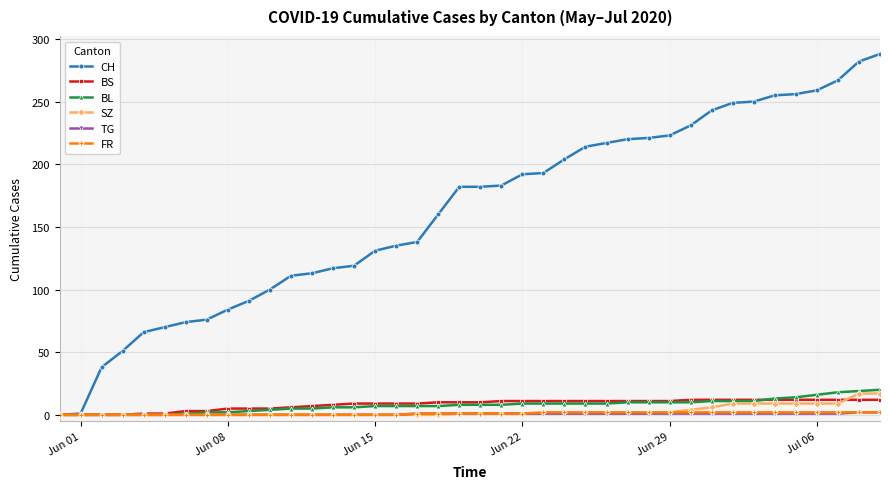

Which series has the largest total across all categories?

CH